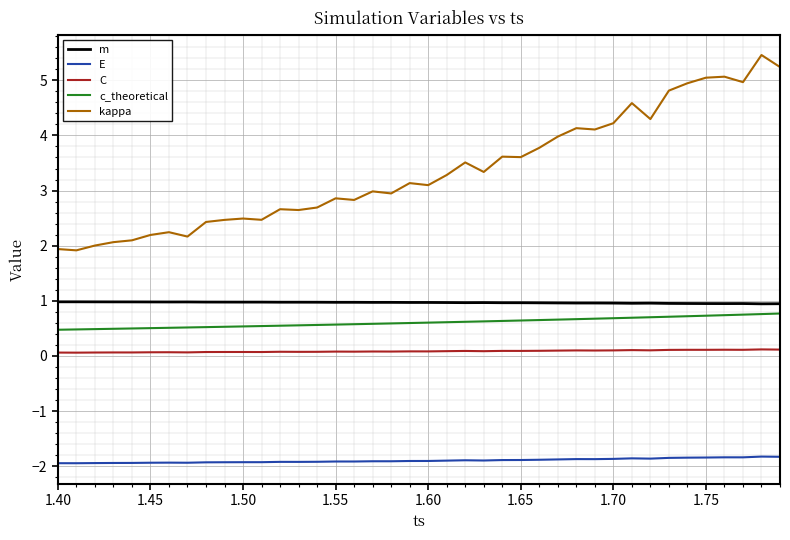

Which series has the largest total across all categories?

kappa